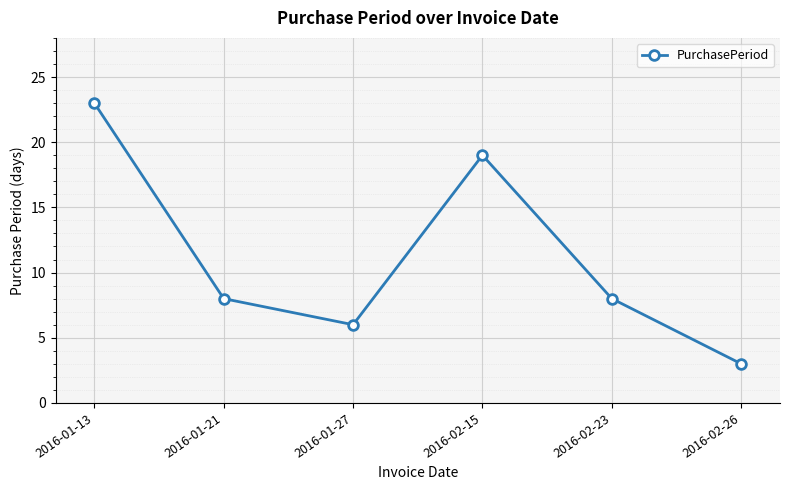

What is the smallest value displayed?

3